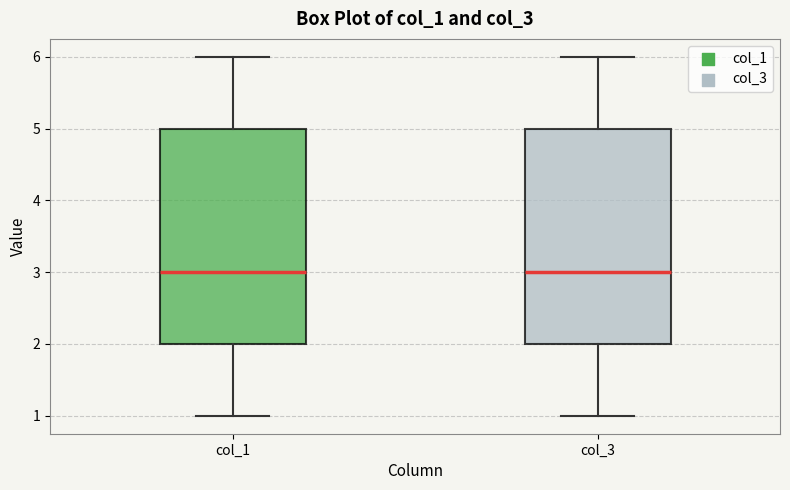

Reading left to right, transcribe this box plot: for each box, give where its median line is, the range the box spans, and where its two whiskers end, as read against the y-axis. The values are not printed on the chart, so give them approximately, as read against the axis.

col_1: median 3, box 2 to 5, whiskers 1 to 6
col_3: median 3, box 2 to 5, whiskers 1 to 6